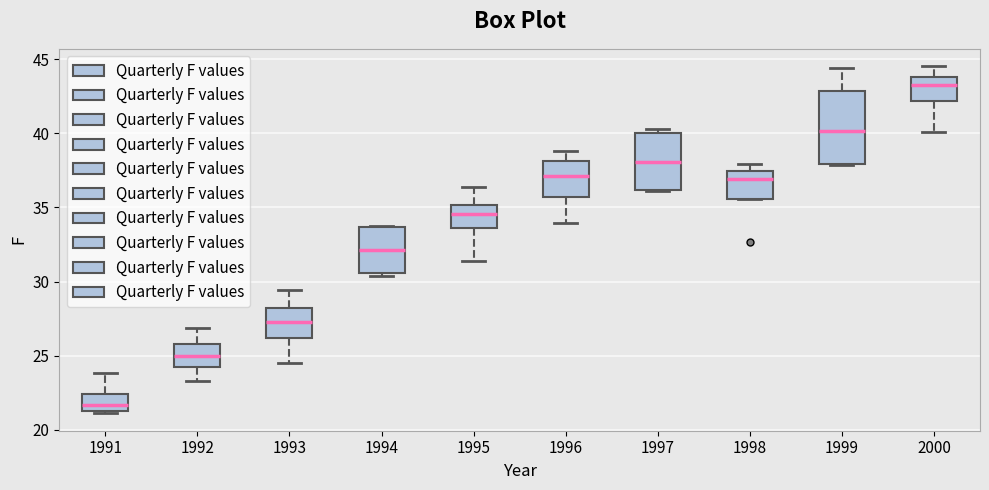

Reading left to right, transcribe this box plot: for each box, give where its median line is, the range the box spans, and where its two whiskers end, as read against the y-axis. The values are not printed on the chart, so give them approximately, as read against the axis.

1991: median 21.5 (just above the box's lower edge), box 21.5 to 22.5, whiskers 21.0 to 24.0
1992: median 25.0, box 24.5 to 26.0, whiskers 23.5 to 27.0
1993: median 27.5, box 26.0 to 28.0, whiskers 24.5 to 29.5
1994: median 32.0, box 30.5 to 33.5, whiskers 30.5 (just below the box's lower edge) to 34.0
1995: median 34.5, box 33.5 to 35.0, whiskers 31.5 to 36.5
1996: median 37.0, box 35.5 to 38.0, whiskers 34.0 to 39.0
1997: median 38.0, box 36.0 to 40.0, whiskers 36.0 to 40.5
1998: median 37.0, box 35.5 to 37.5, whiskers 35.5 to 38.0
1999: median 40.0, box 38.0 to 43.0, whiskers 38.0 to 44.5
2000: median 43.0, box 42.0 to 44.0, whiskers 40.0 to 44.5